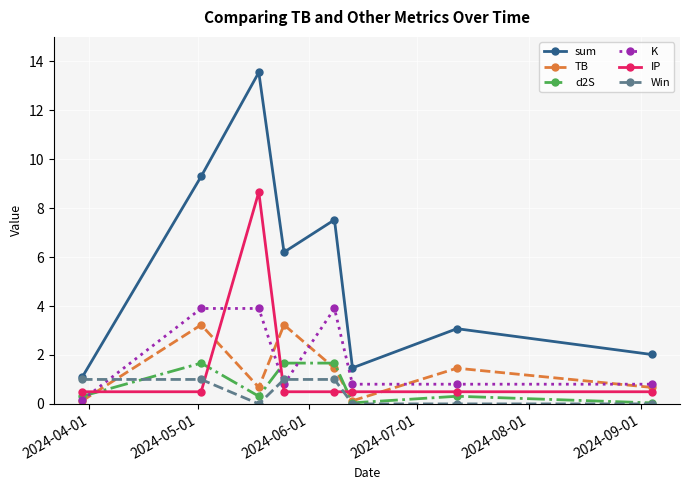

How many lines are shown in the chart?

6